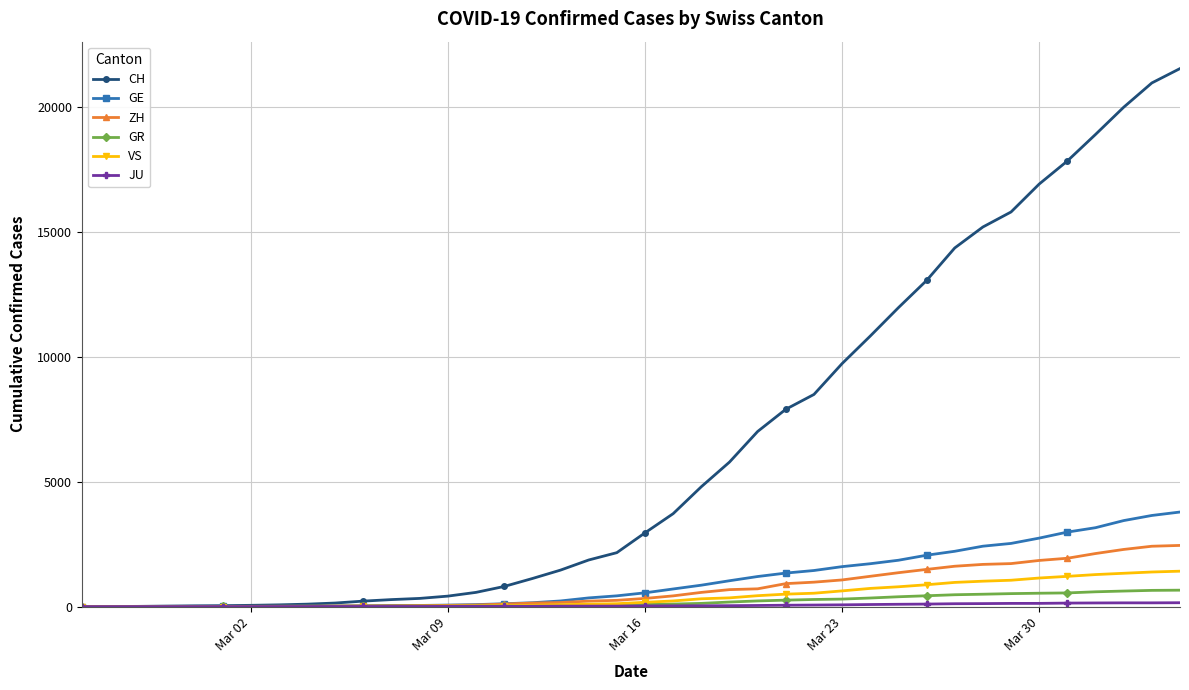

What is the difference between the second highest and minimum values in the VS series?

1385